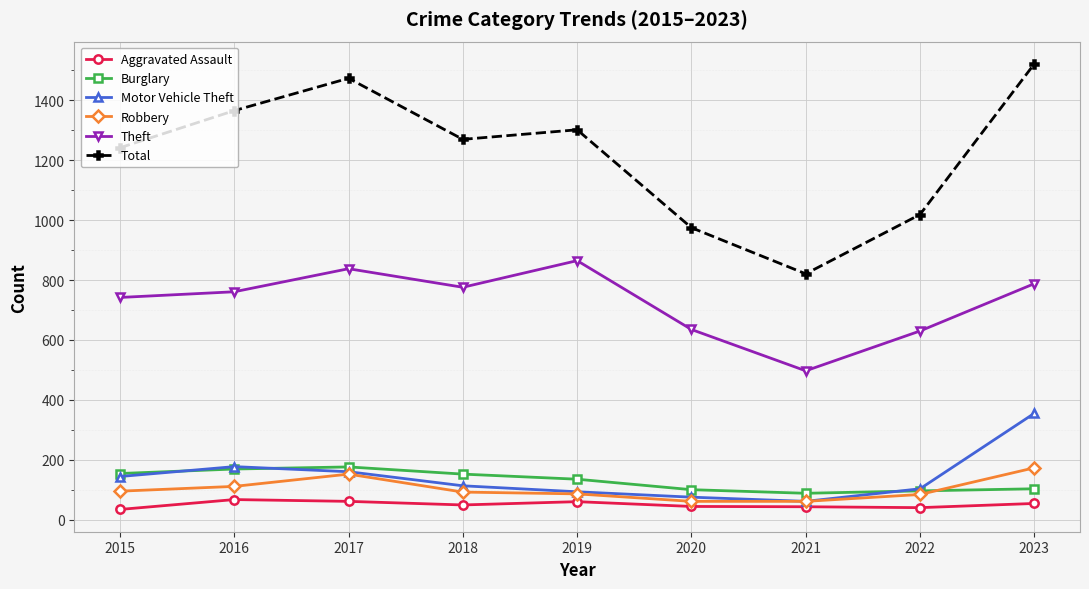

True or false: Theft and Motor Vehicle Theft intersect in this chart.

False